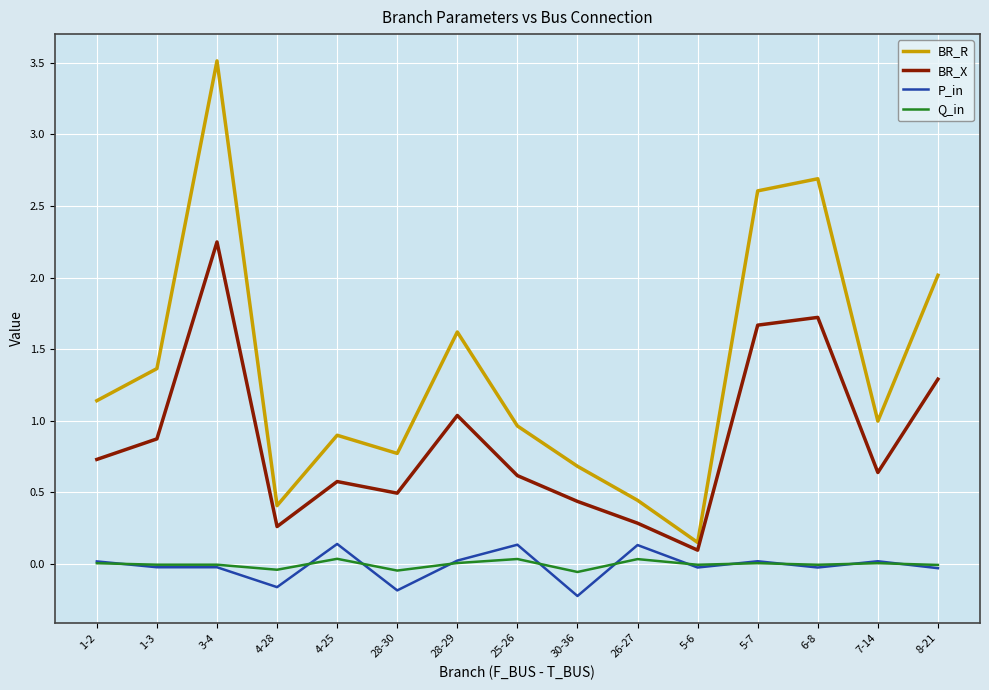

What are all the series names shown in the legend?

BR_R, BR_X, P_in, Q_in